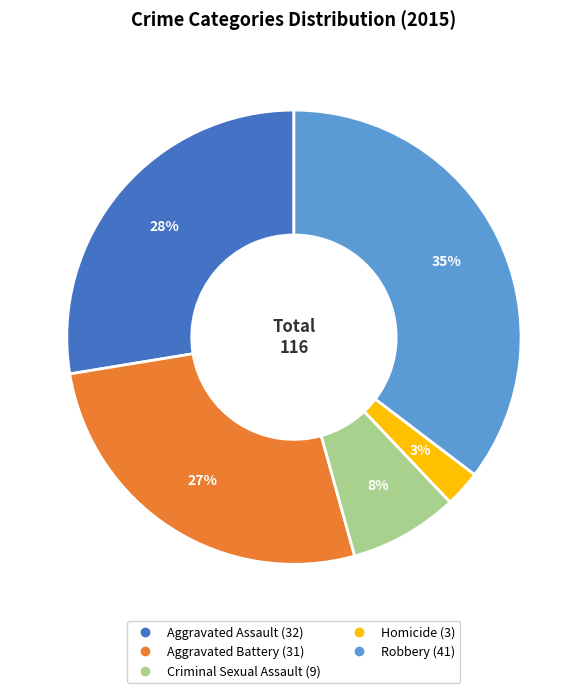

Is the sum of Homicide and Aggravated Assault greater than half?

No